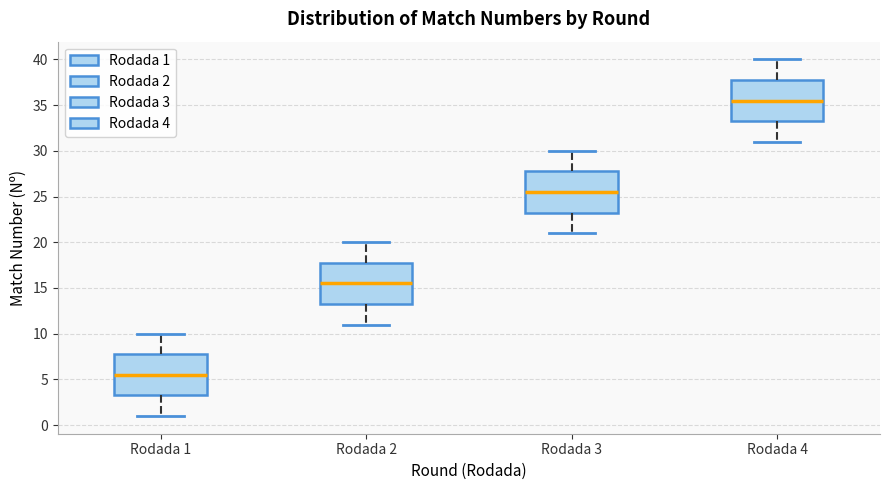

Where does the lower whisker of the box for Rodada 2 end on the y-axis? The values are not printed on the chart, so give them approximately, as read against the axis.

11.0